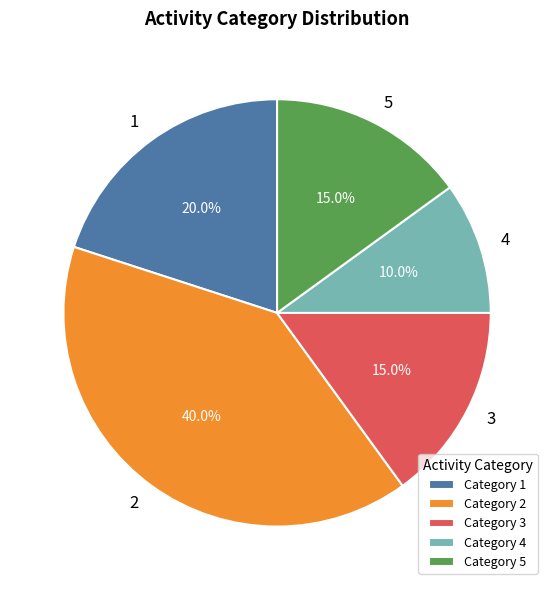

Is there any slice that represents more than half of the pie?

No